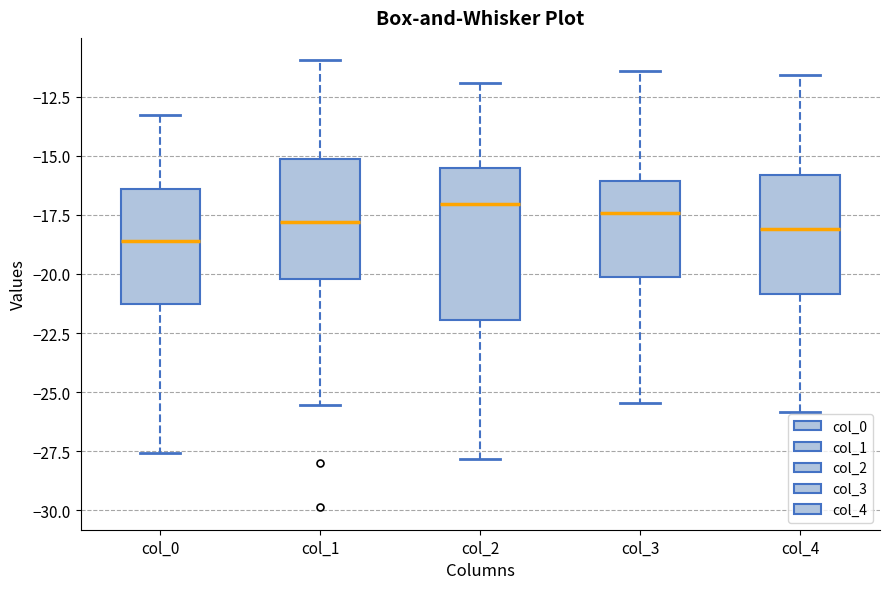

Where does the upper whisker of the box for col_3 end on the y-axis? The values are not printed on the chart, so give them approximately, as read against the axis.

-11.5